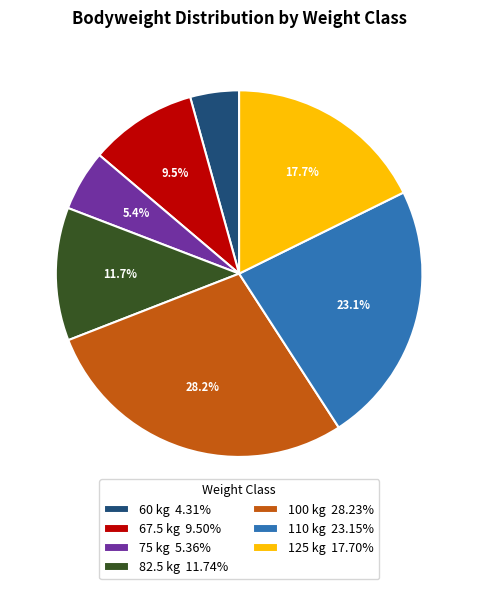

To the nearest percent, what is the average slice percentage?

14%